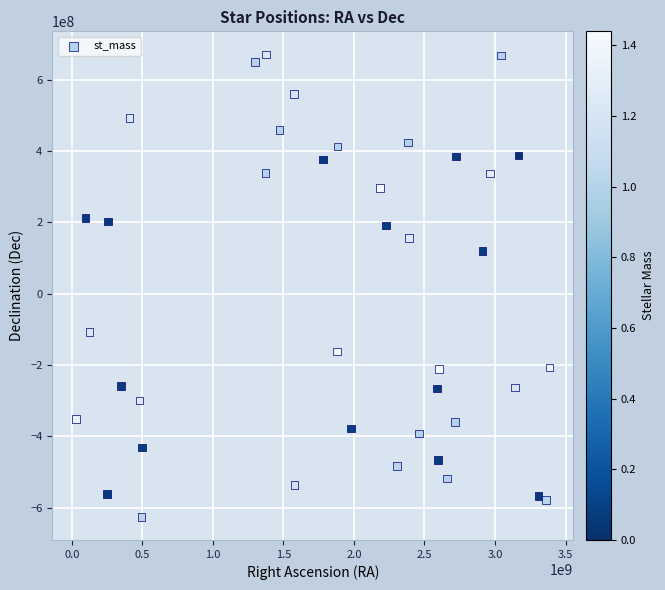

What Y value in the scatter plot is closest to 22793485?

119444135